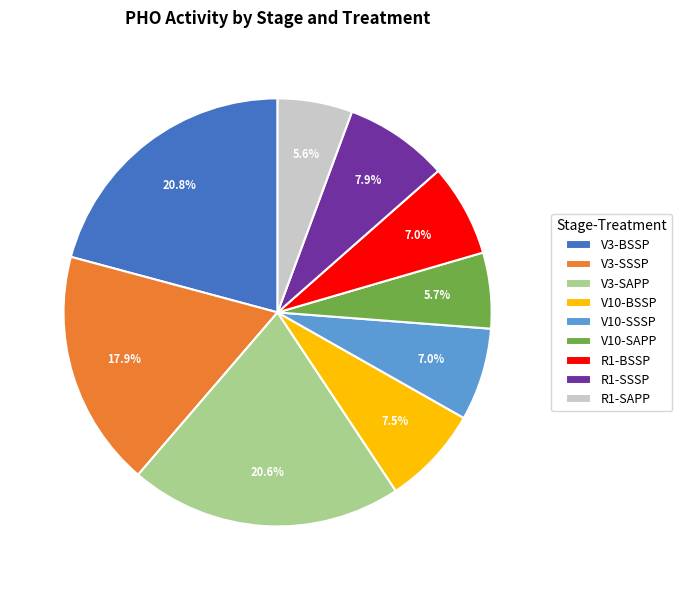

Is it true that R1-BSSP is 7% of the pie?

True